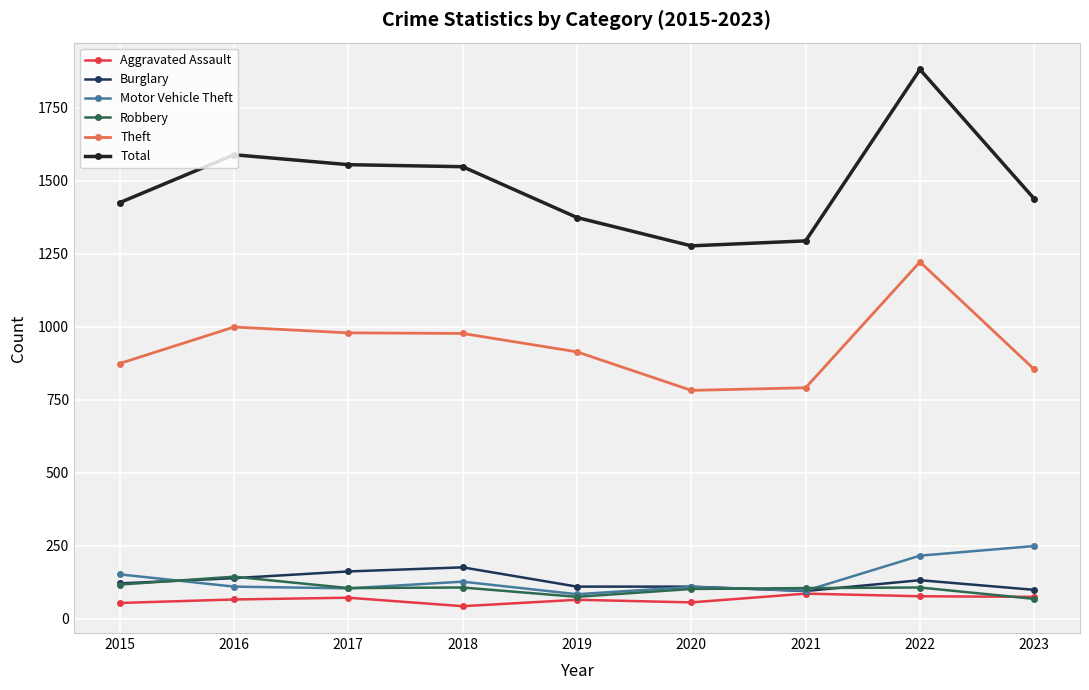

What is the difference between the maximum and minimum values in the Burglary series?

81